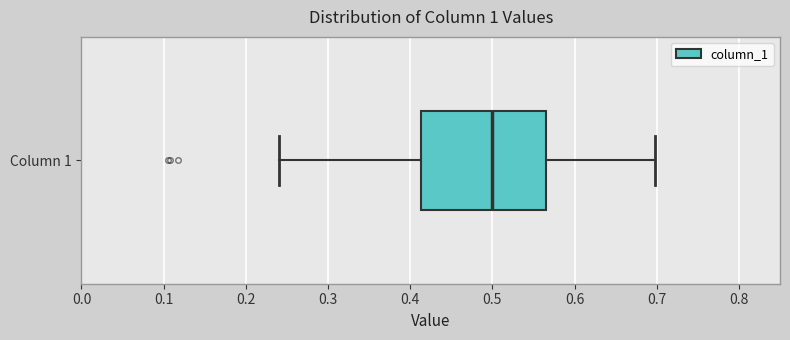

Transcribe this box plot: give where the median line is, the range the box spans, and where the two whiskers end, as read against the x-axis. The values are not printed on the chart, so give them approximately, as read against the axis.

median 0.50, box 0.41 to 0.57, whiskers 0.24 to 0.70